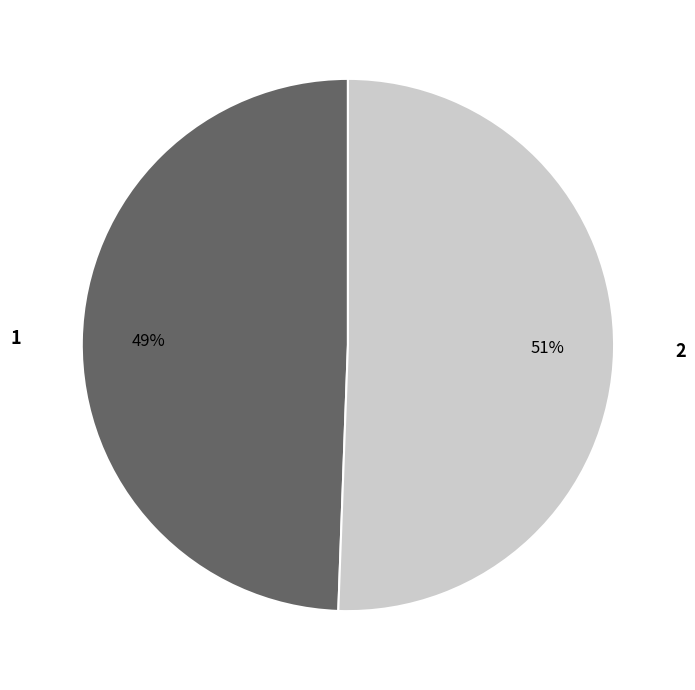

True or false: 2 accounts for 51% of the total.

True